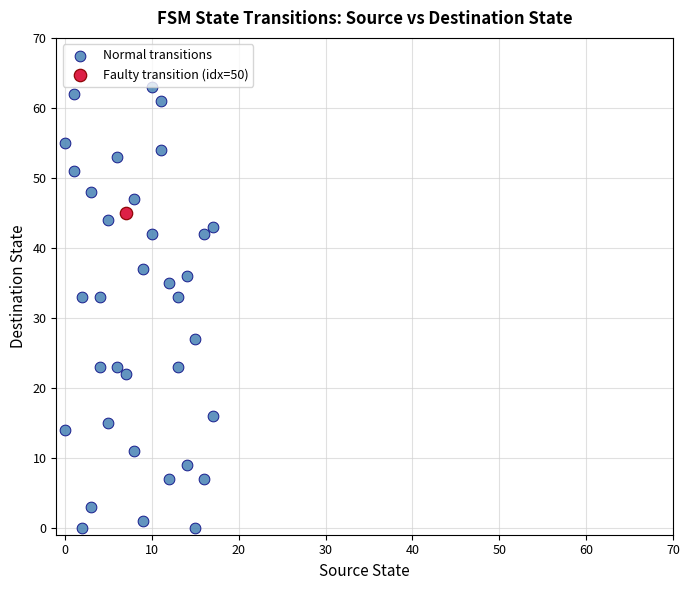

What are all the series names shown in the legend?

Normal transitions, Faulty transition (idx=50)